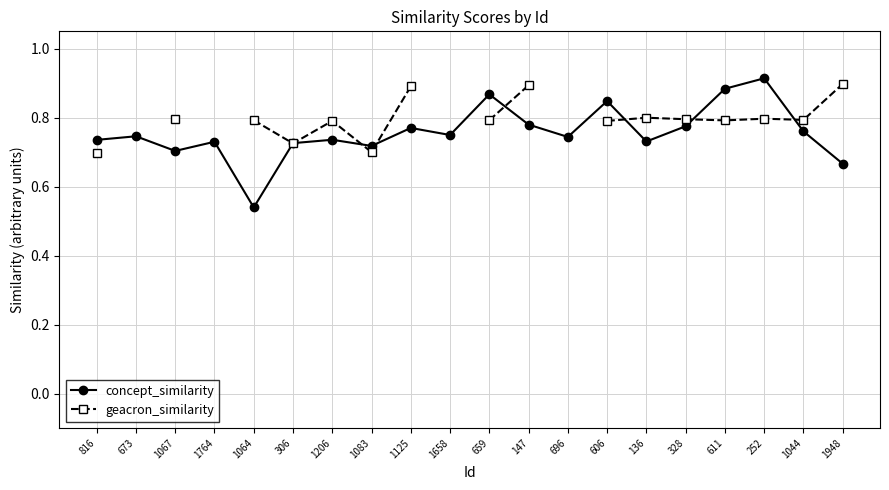

How many values in the geacron_similarity series exceed 0?

16